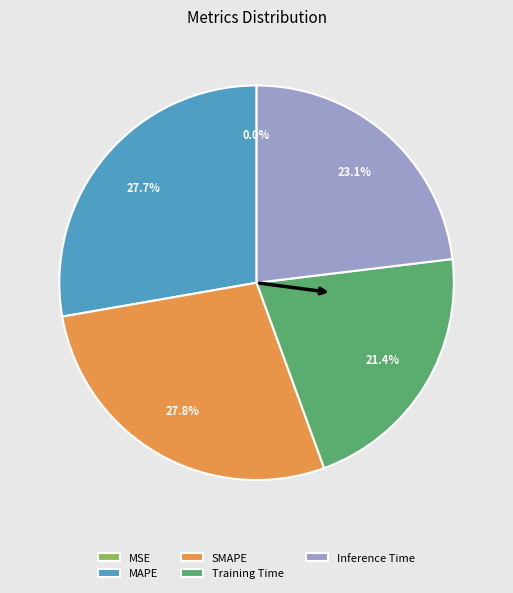

What is the total percentage of Inference Time and MAPE?

50.8%